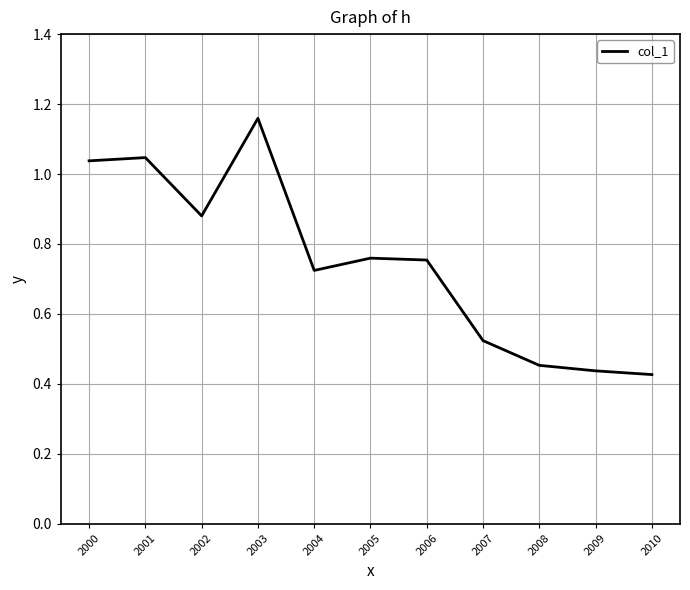

What is the change in value from 2005 to 2009?

-0.3